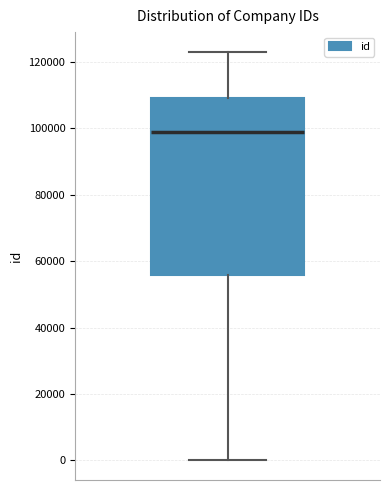

Where is the upper edge of the box on the y-axis? The values are not printed on the chart, so give them approximately, as read against the axis.

110000